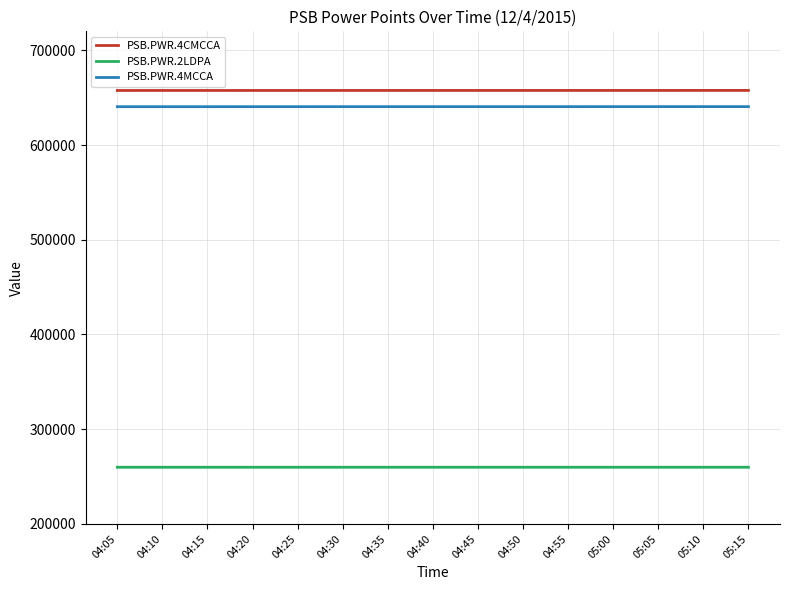

What is the total value across all series at 04:20?

1557900